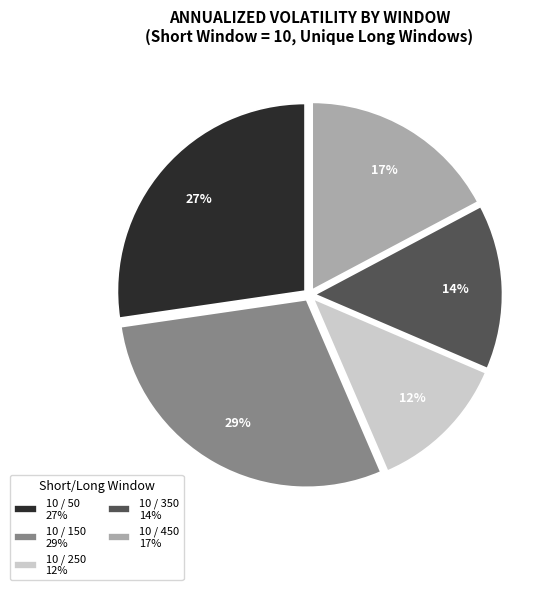

Between 10 / 250 and 10 / 50, which is larger?

10 / 50